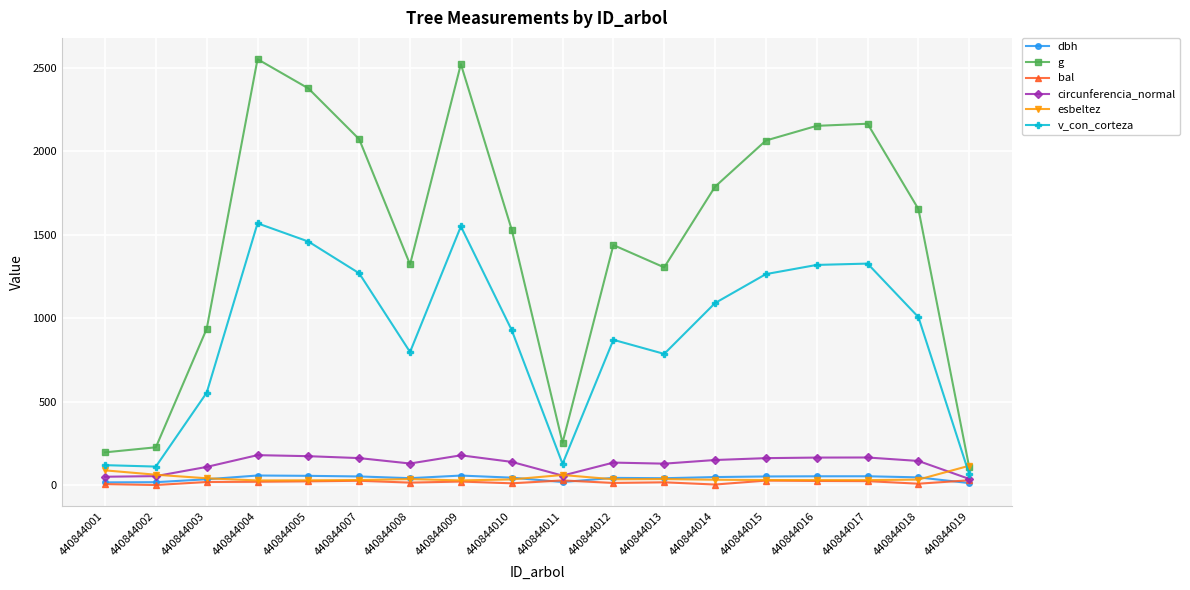

True or false: g has a value of 2072.3 at 440844007.

True